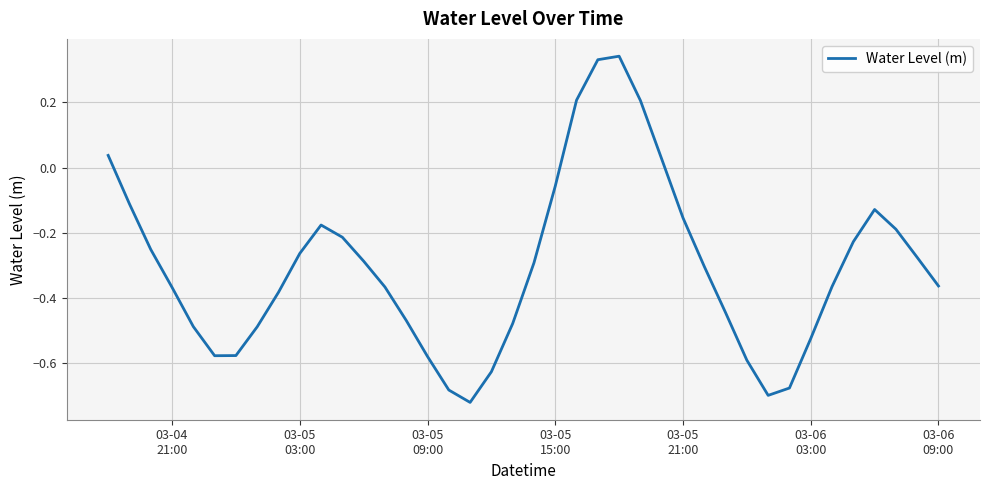

What is the difference between the maximum and minimum values?

1.1